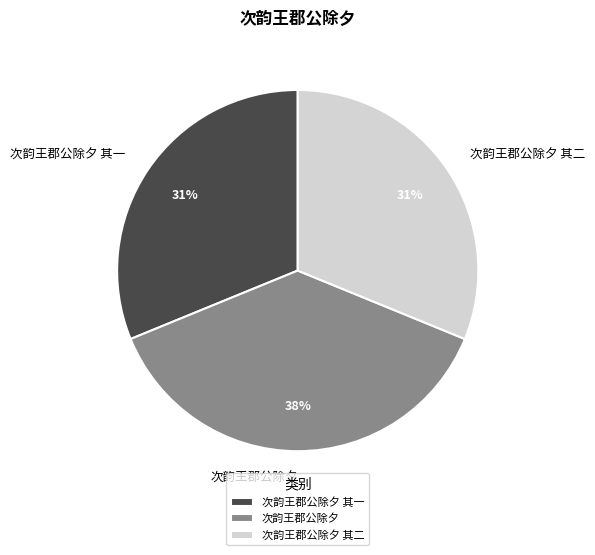

Which category has the biggest portion of the pie?

次韵王郡公除夕